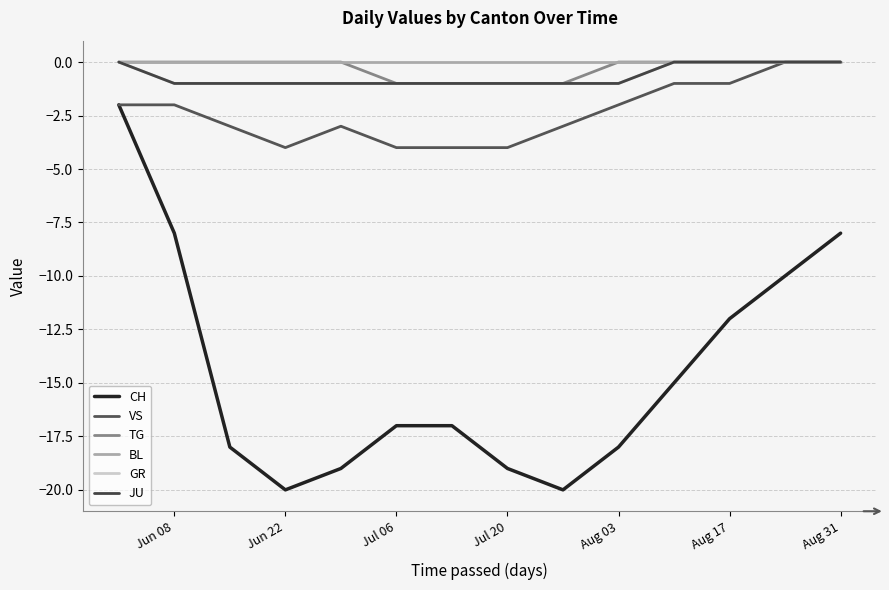

Does the chart have visible grid lines?

Yes